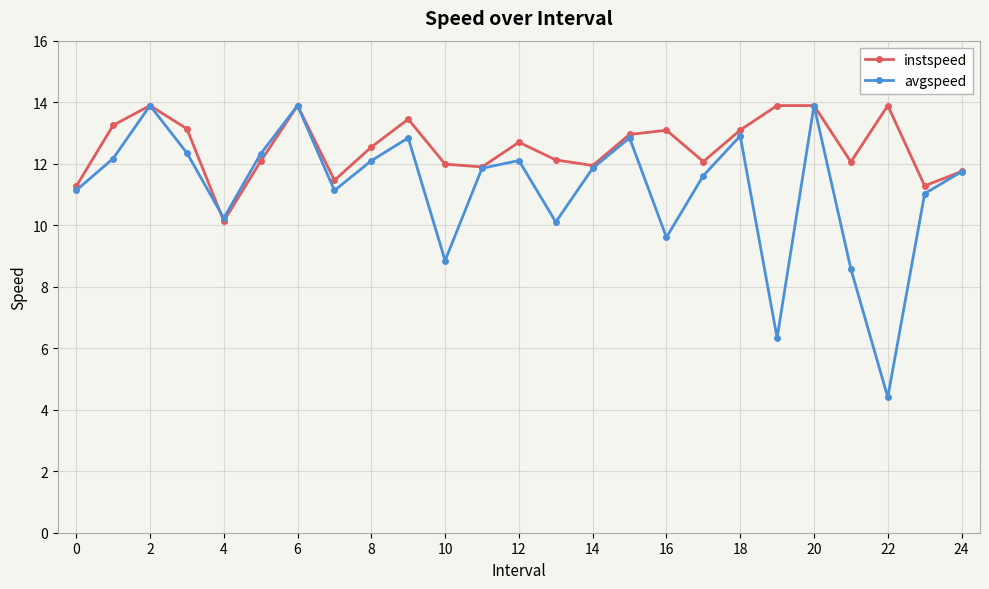

Rank the series by their average value, from highest to lowest.

instspeed, avgspeed